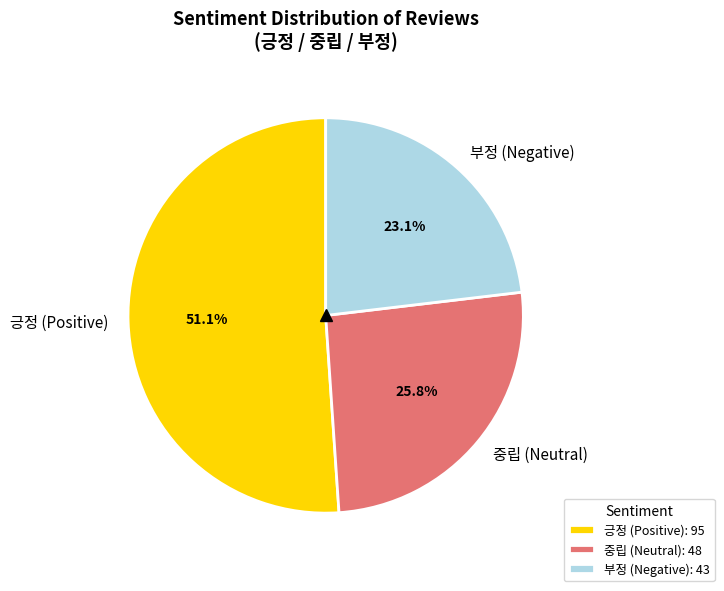

Combined, do 부정 and 중립 account for over 50%?

No